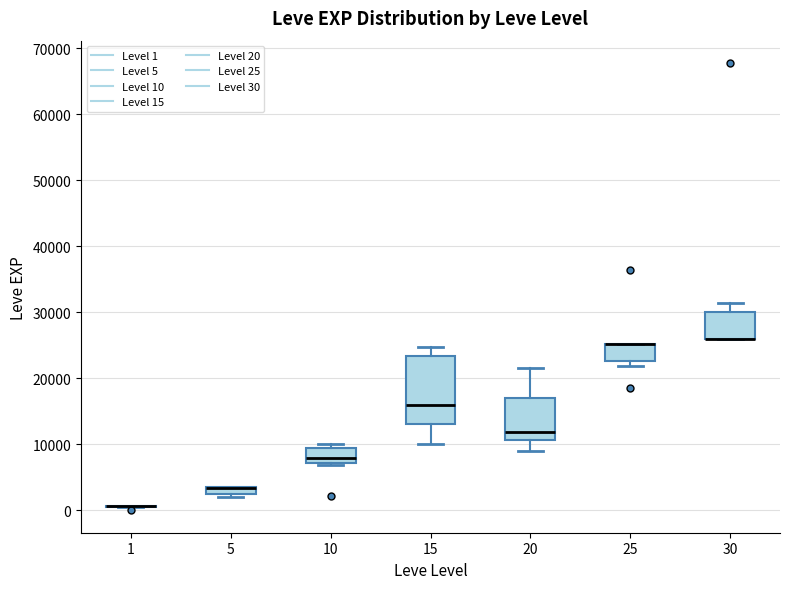

Comparing the boxes themselves (not the whiskers), which one is the tallest?

15